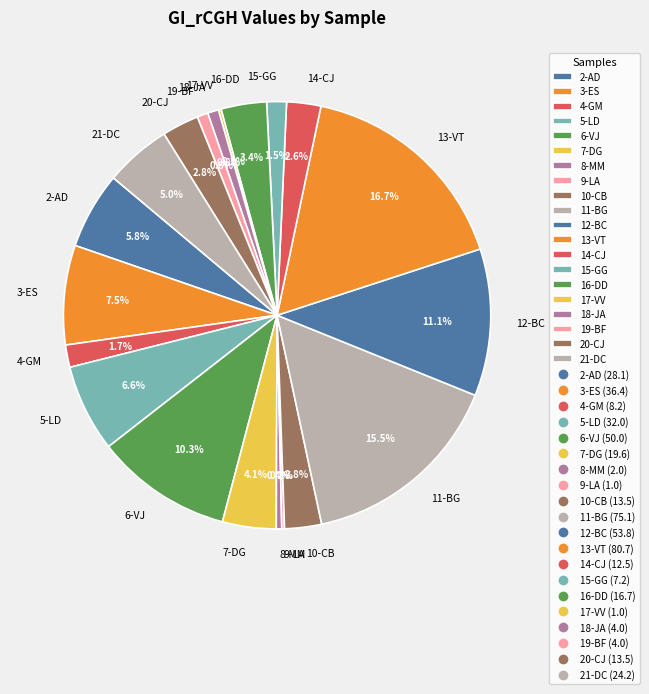

Which has a higher value, 20-CJ or 21-DC?

21-DC